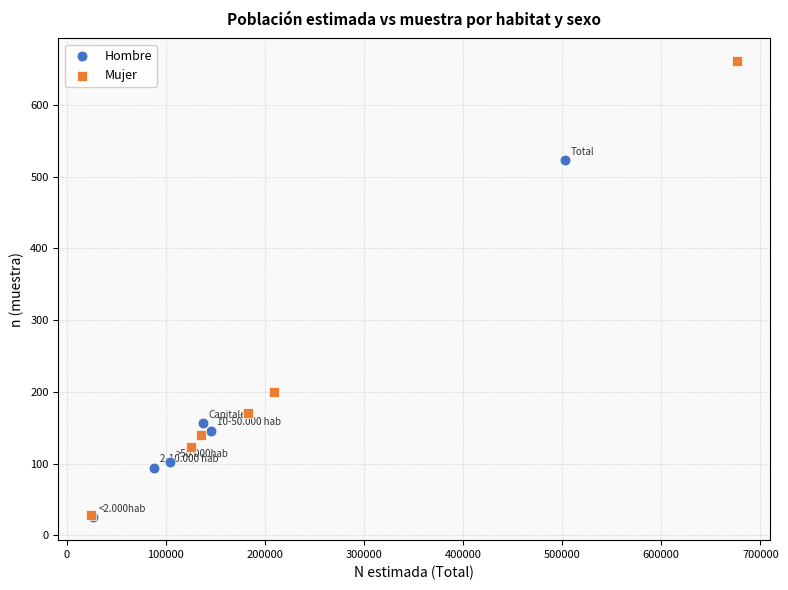

What are all the series names shown in the legend?

Hombre, Mujer